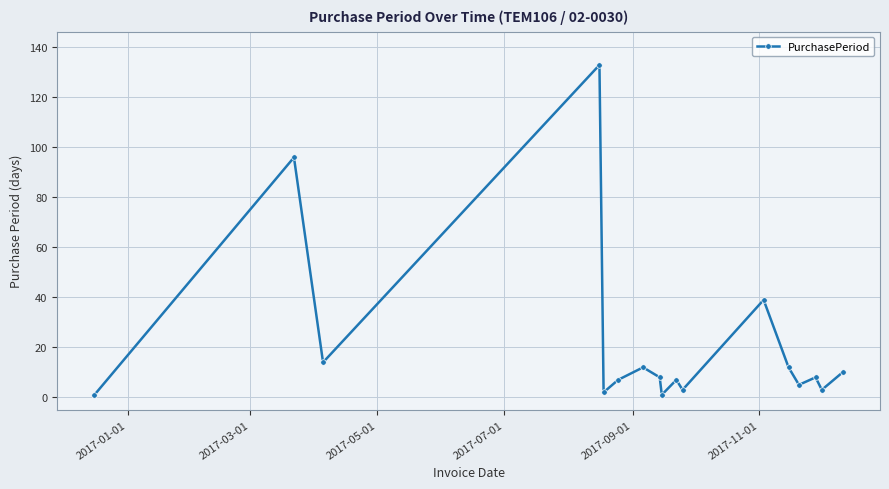

True or false: the data has more than 2 interior local peaks.

True